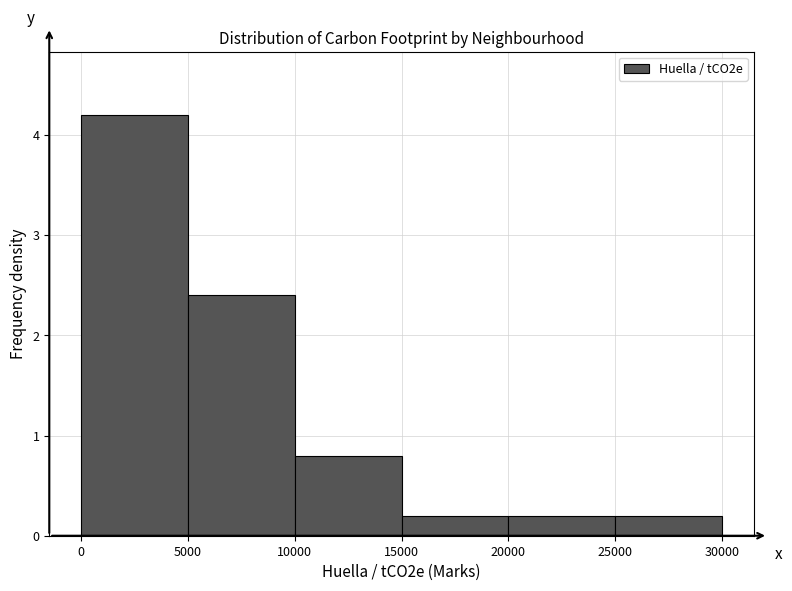

Reading left to right, list every bar in this chart as the range it spans on the x-axis followed by its height. The values are not printed on the chart, so give them approximately, as read against the axis.

0 to 5000: 4.2
5000 to 10000: 2.4
10000 to 15000: 0.8
15000 to 20000: 0.2
20000 to 25000: 0.2
25000 to 30000: 0.2